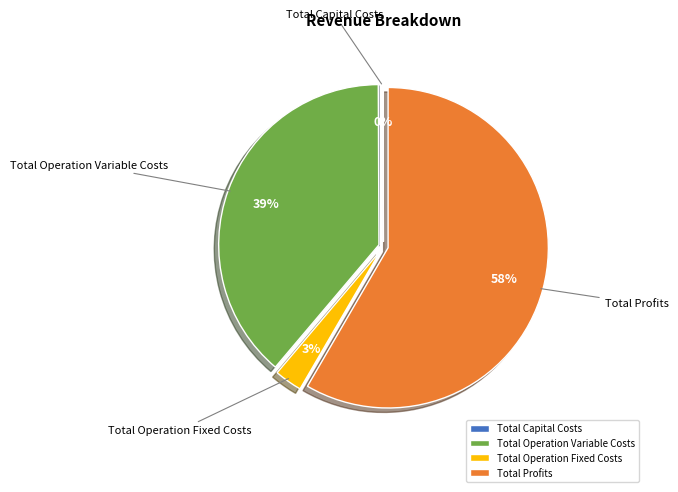

Between Total Operation Variable Costs and Total Profits, which is larger?

Total Profits